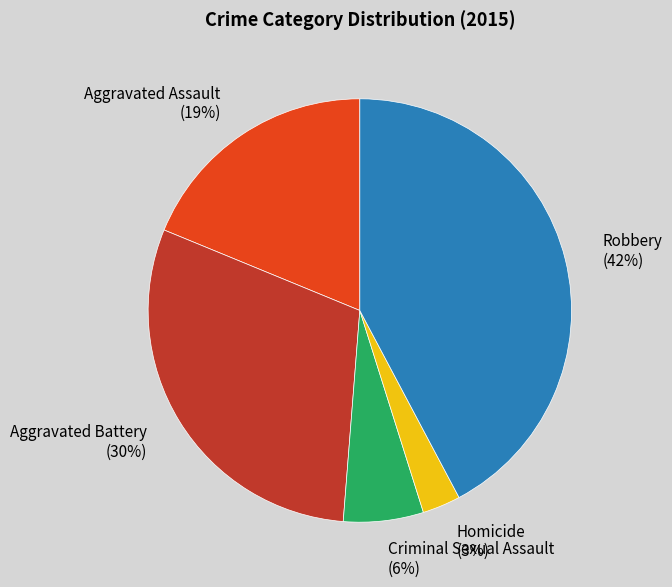

Rank the categories by value from lowest to highest.

Homicide, Criminal Sexual Assault, Aggravated Assault, Aggravated Battery, Robbery